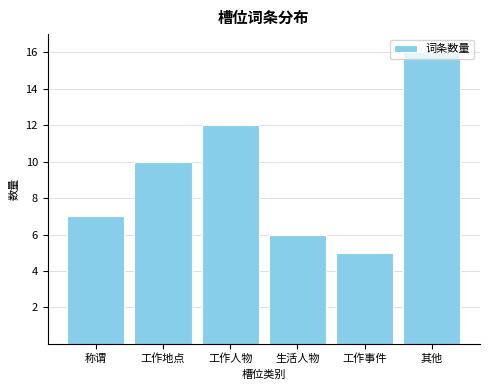

What is the maximum value shown in the chart?

16